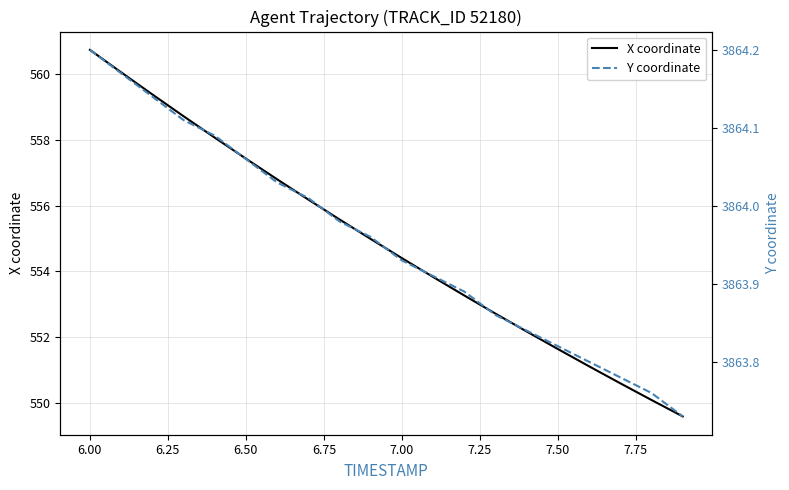

True or false: X coordinate and Y coordinate intersect in this chart.

False